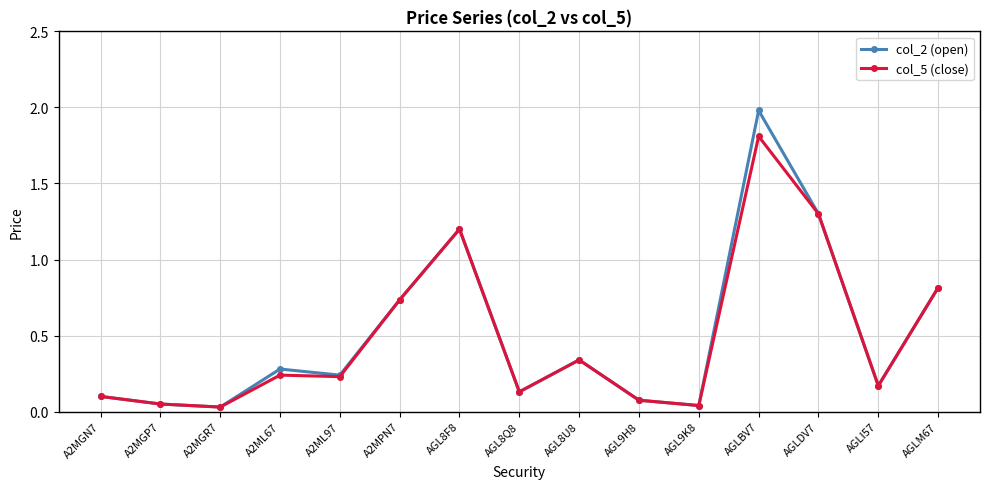

Which series has the widest spread of values?

col_2 (open)